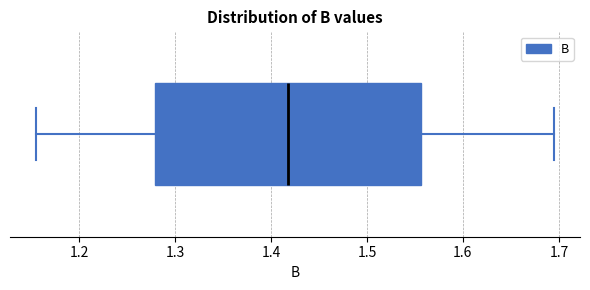

Where does the median line of the box sit on the x-axis? The values are not printed on the chart, so give them approximately, as read against the axis.

1.42